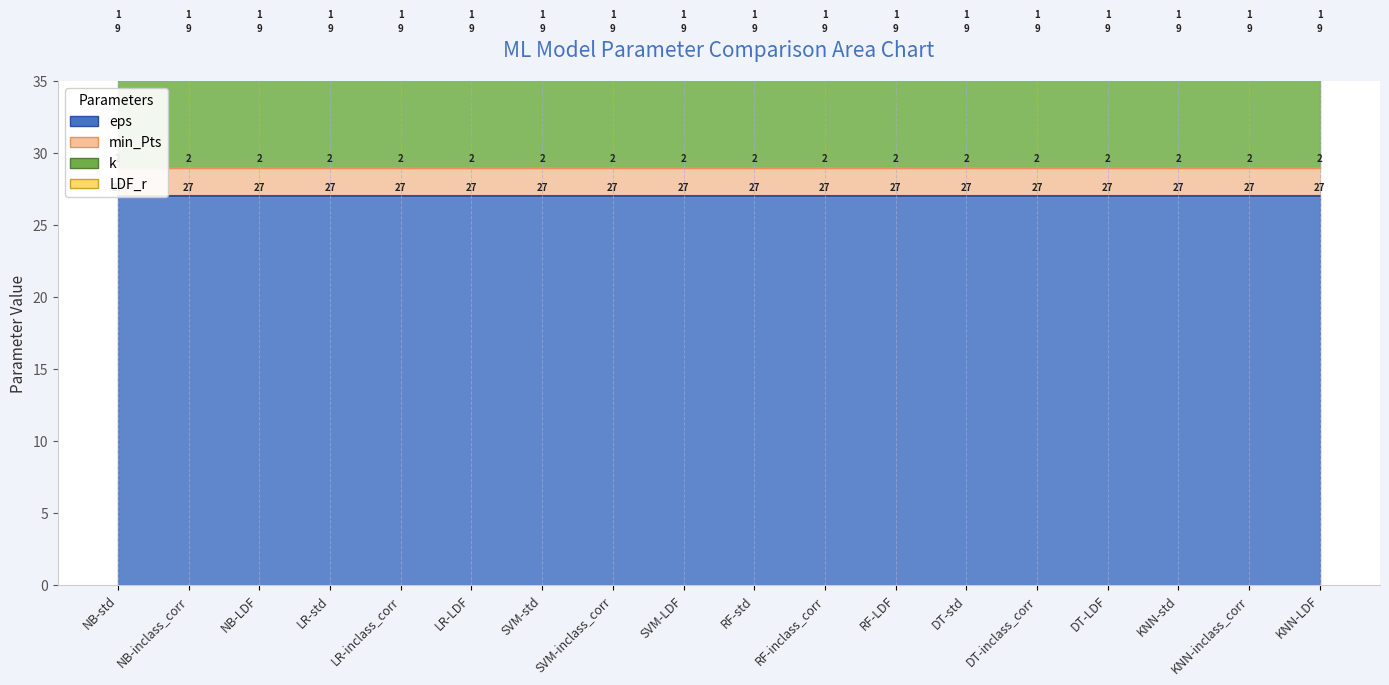

How many lines are shown in the chart?

4